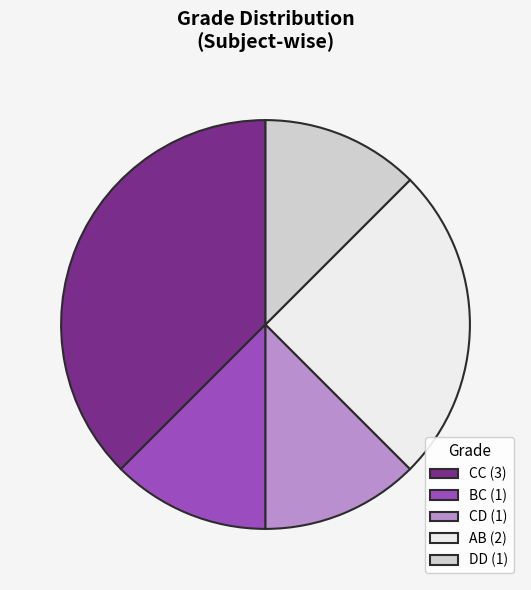

Which category has the biggest portion of the pie?

CC (3)